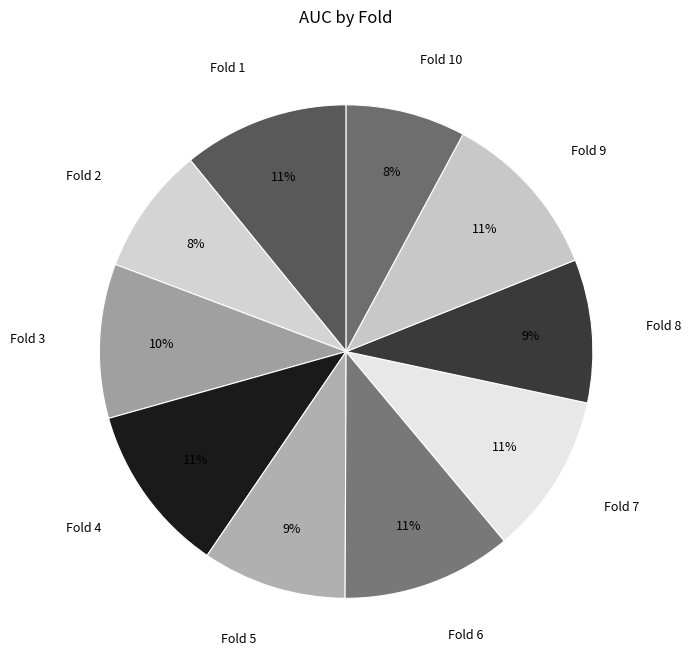

To the nearest percent, what is the difference between the largest and smallest slice percentages?

3%